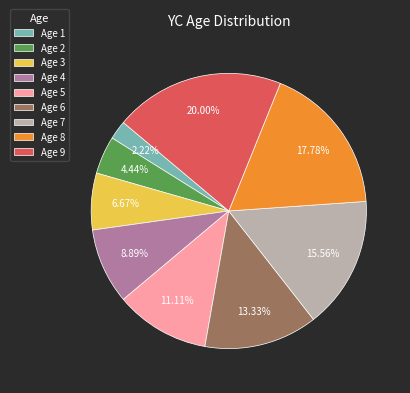

Which has a higher value, Age 8 or Age 7?

Age 8